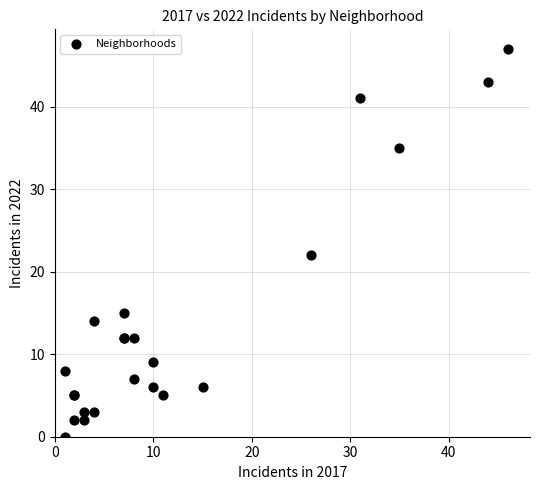

What Y value in the scatter plot is closest to 23?

22